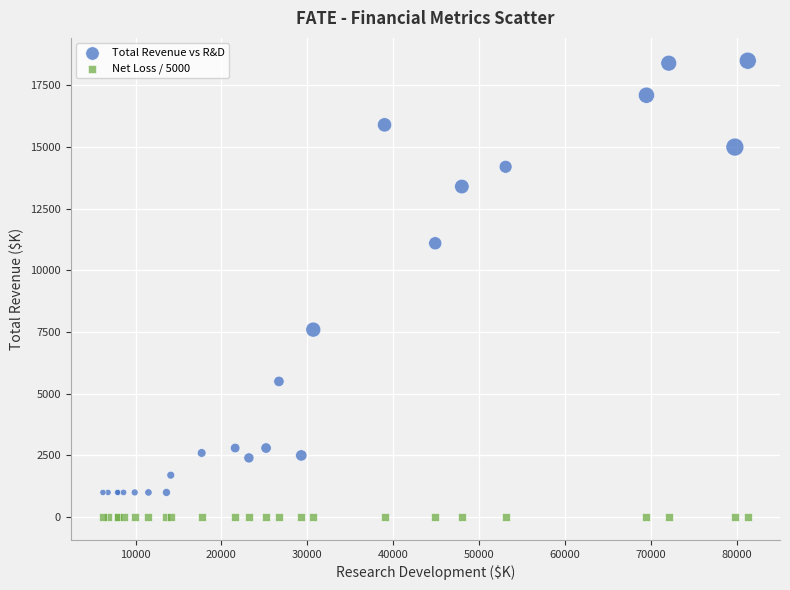

In the Total Revenue vs R&D series, what Y value is closest to 9750?

11100.0